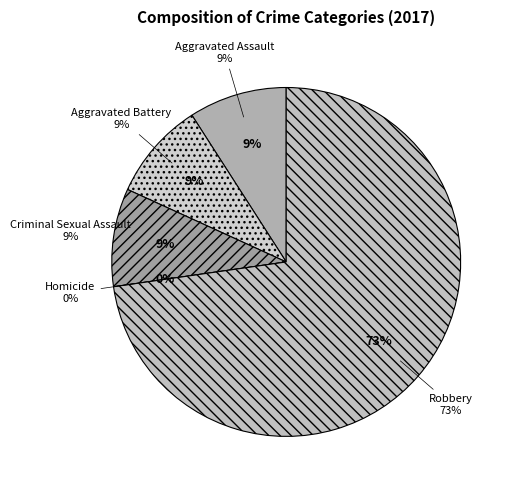

Which category has the smallest portion of the pie?

Homicide